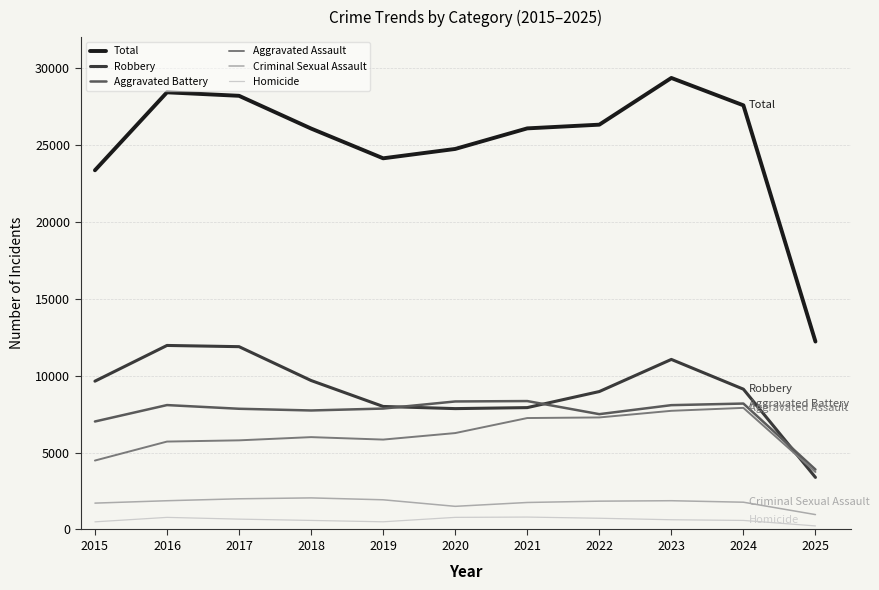

True or false: Aggravated Assault has a value of 7242 at 2021.

True